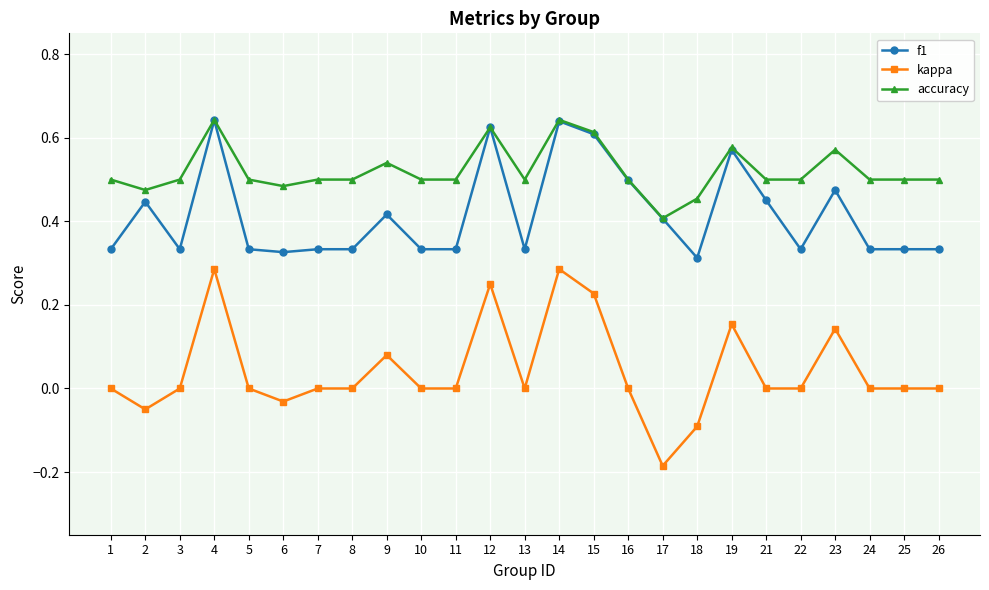

Is it true that kappa equals 0.2 at 5?

False